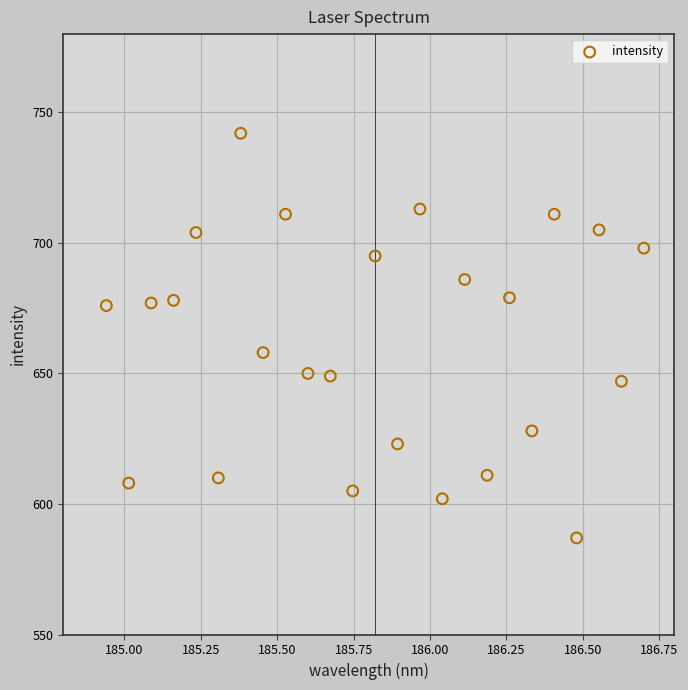

What Y value in the scatter plot is closest to 664?

658